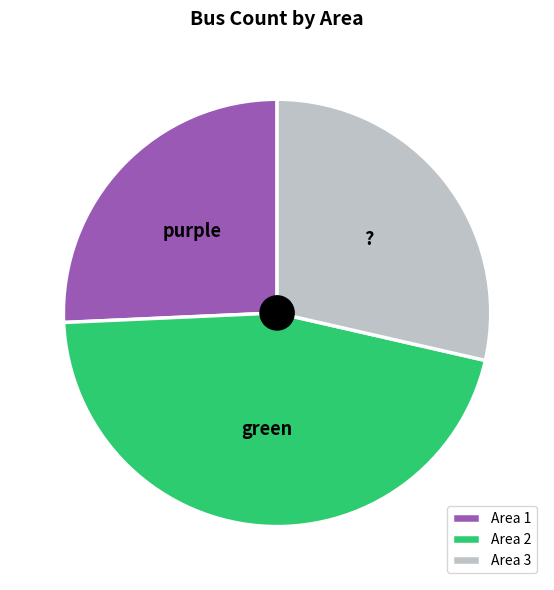

Do Area 1 and Area 3 together represent more than half of the pie?

Yes